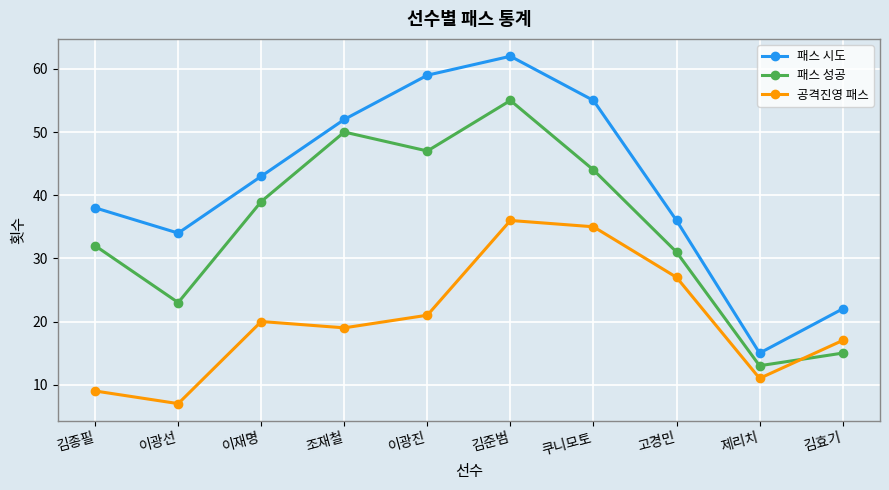

What position from the left is 김종필?

1